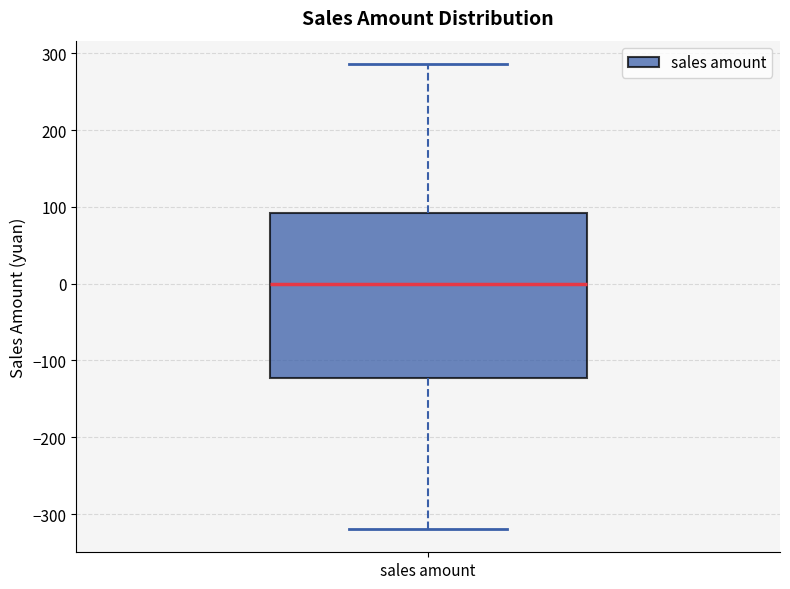

Read this box plot against the y-axis: the position of the median line, the range covered by the box, and the ends of both whiskers. The values are not printed on the chart, so give them approximately, as read against the axis.

median 0, box -120 to 90, whiskers -320 to 290